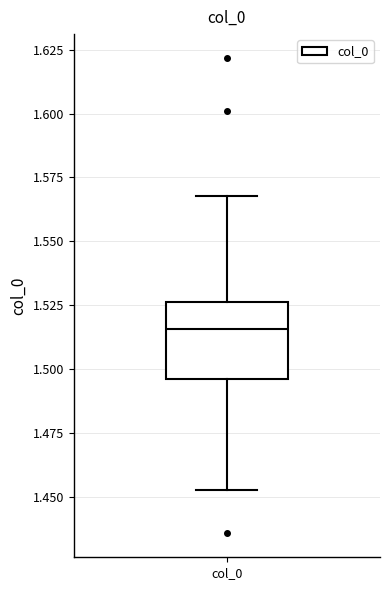

Read this box plot against the y-axis: the position of the median line, the range covered by the box, and the ends of both whiskers. The values are not printed on the chart, so give them approximately, as read against the axis.

median 1.515, box 1.495 to 1.525, whiskers 1.455 to 1.570